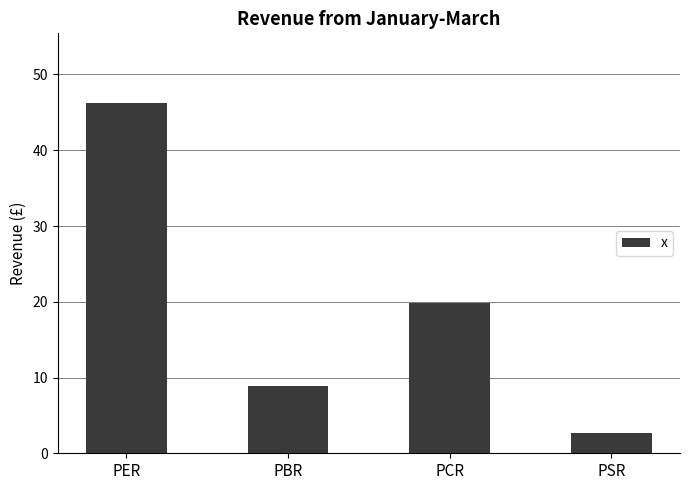

Reading left to right, list all the values displayed in this chart.

46.2	8.9	19.9	2.6